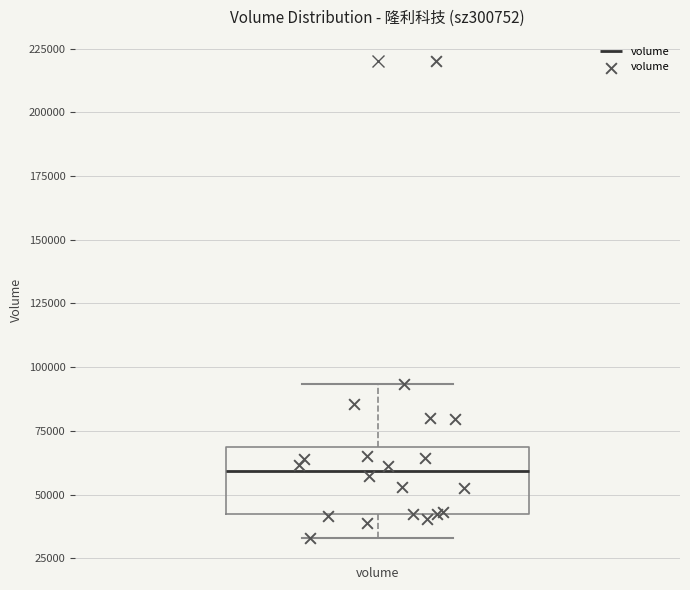

Where is the lower edge of the box for volume on the y-axis? The values are not printed on the chart, so give them approximately, as read against the axis.

45000